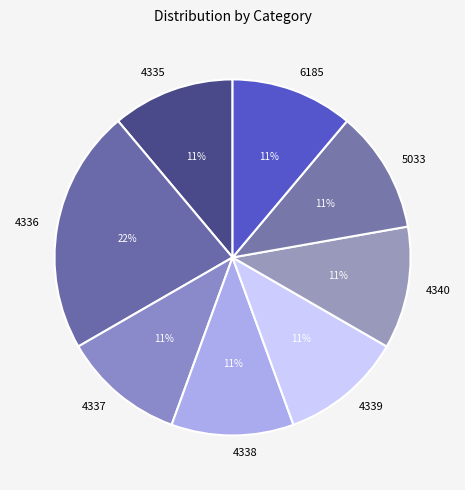

To the nearest percent, what percentage of the pie is 5033?

11%